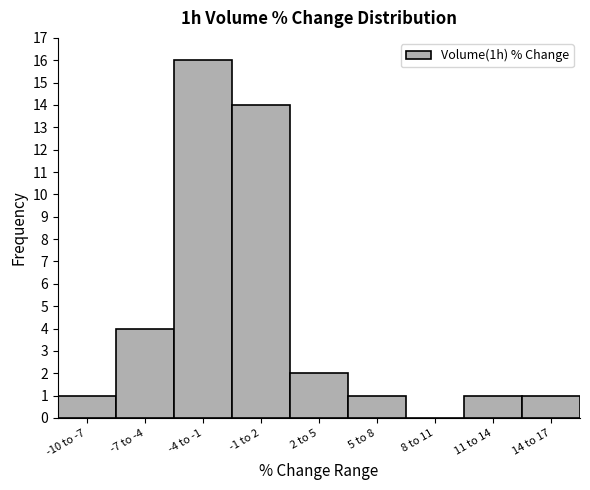

Reading left to right, transcribe all the data shown in this chart.

-10 to -7=1	-7 to -4=4	-4 to -1=16	-1 to 2=14	2 to 5=2	5 to 8=1	8 to 11=0	11 to 14=1	14 to 17=1